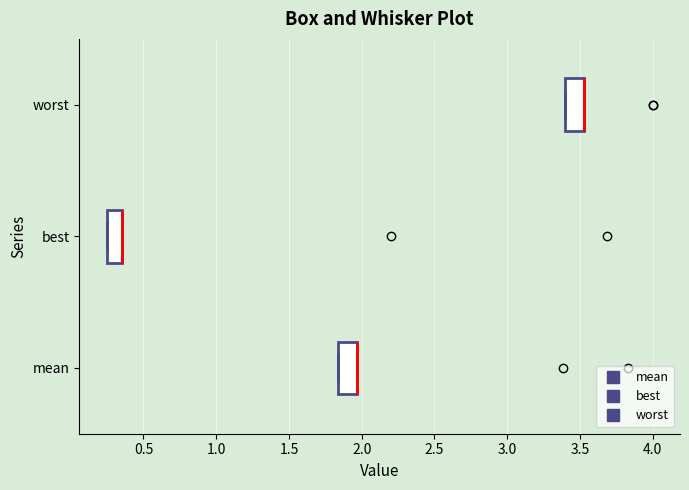

Where is the right edge of the box for mean on the x-axis? The values are not printed on the chart, so give them approximately, as read against the axis.

1.95